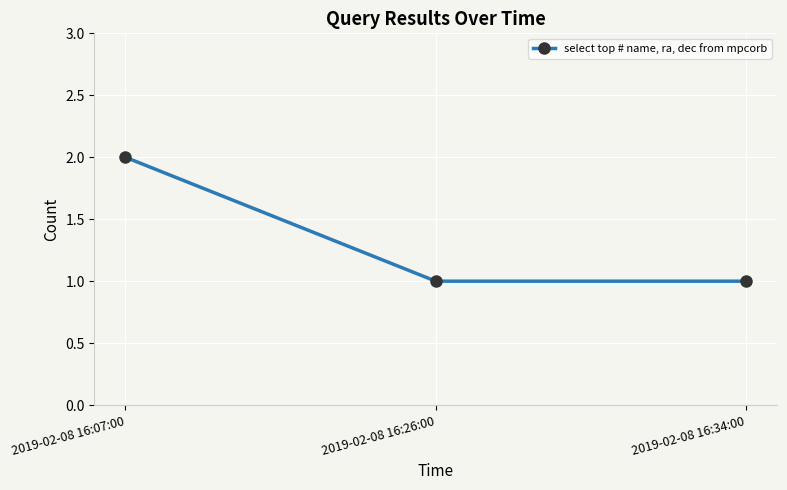

What is the label of the 2nd point from the left?

2019-02-08 16:26:00